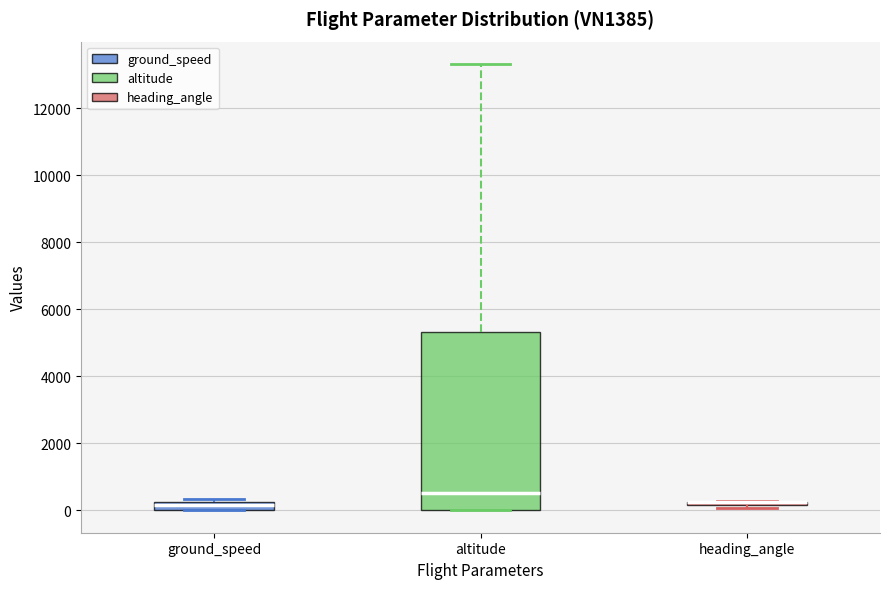

Comparing the boxes themselves (not the whiskers), which one is the tallest?

altitude